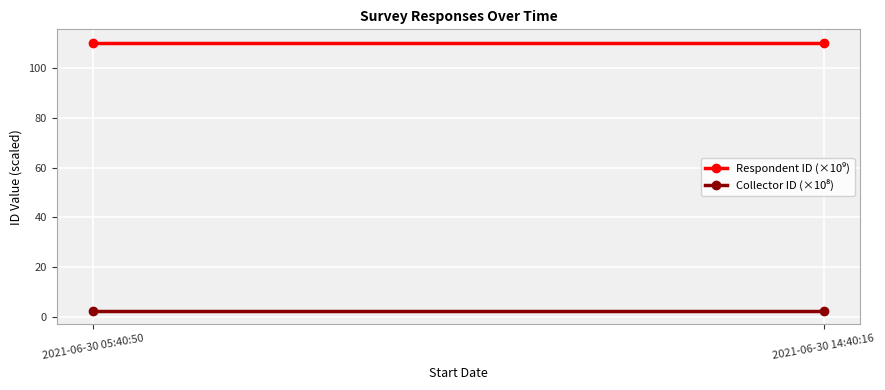

Between 2021-06-30 05:40:50 and 2021-06-30 14:40:16, which series saw the biggest shift?

Respondent ID (×10⁹)